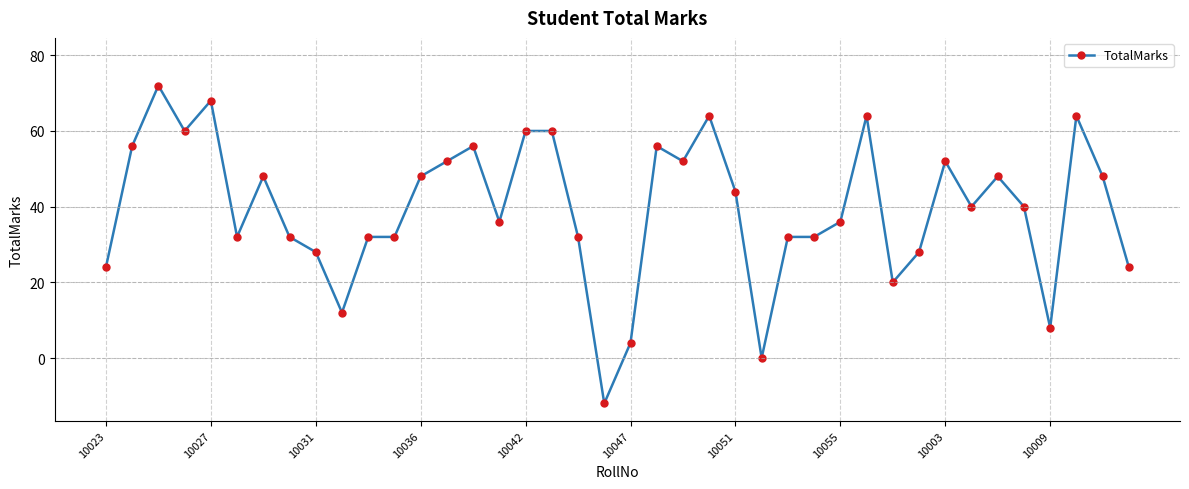

What is the smallest value displayed?

-12